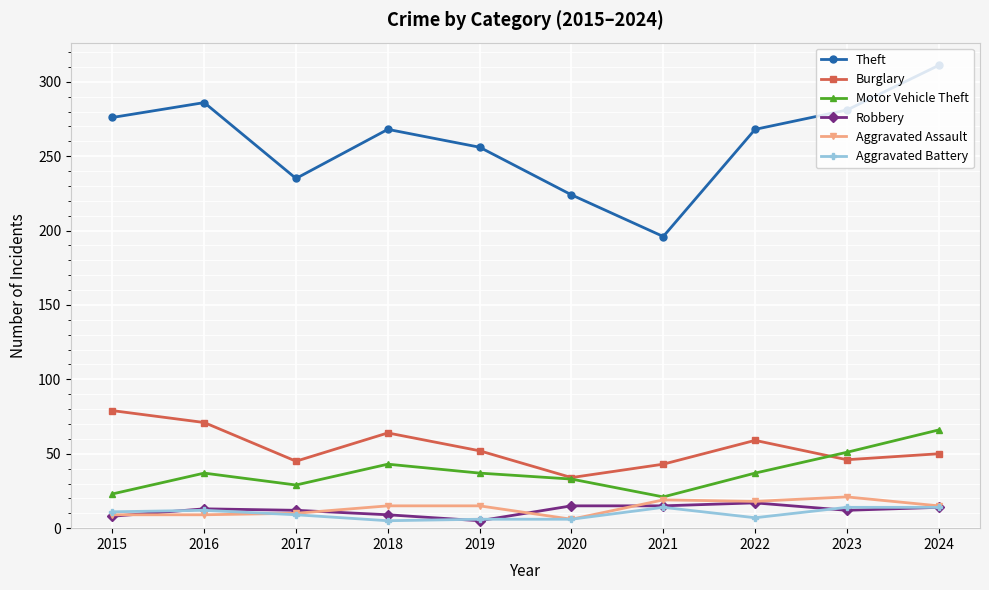

How many data points in Burglary are less than 52?

5